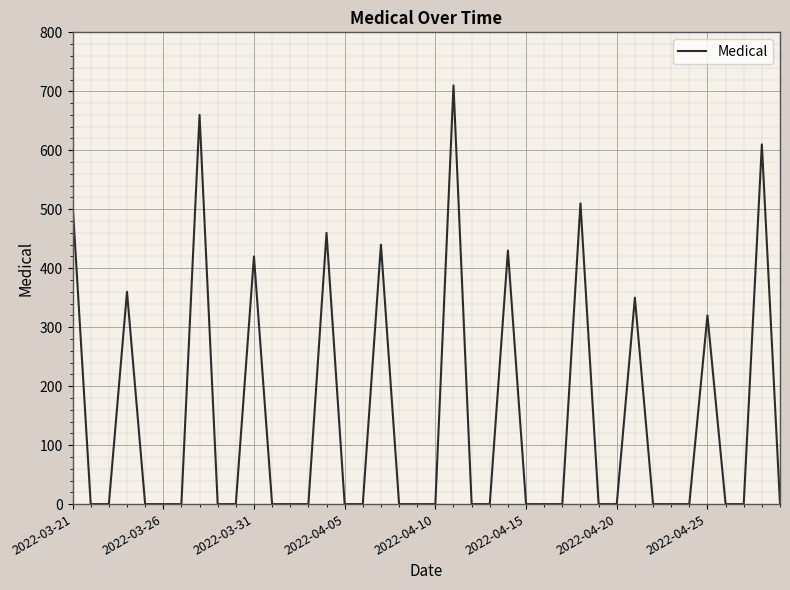

What is the maximum value shown in the chart?

710